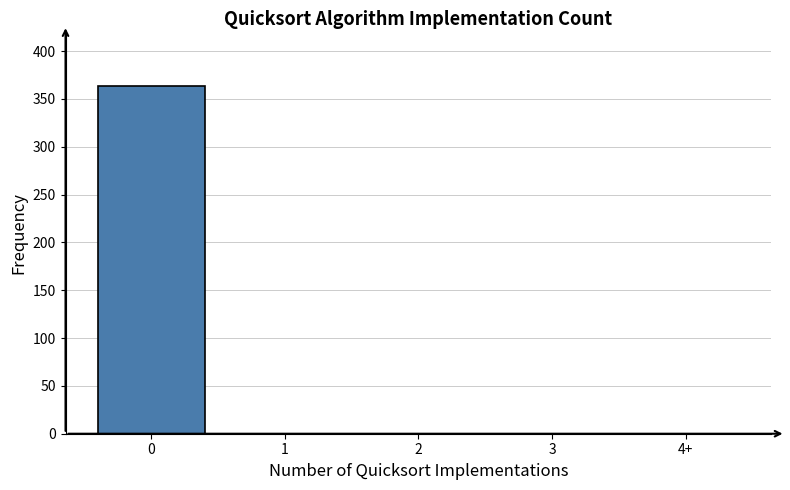

Reading left to right, extract all data points from this chart.

0=364	1=0	2=0	3=0	4+=0